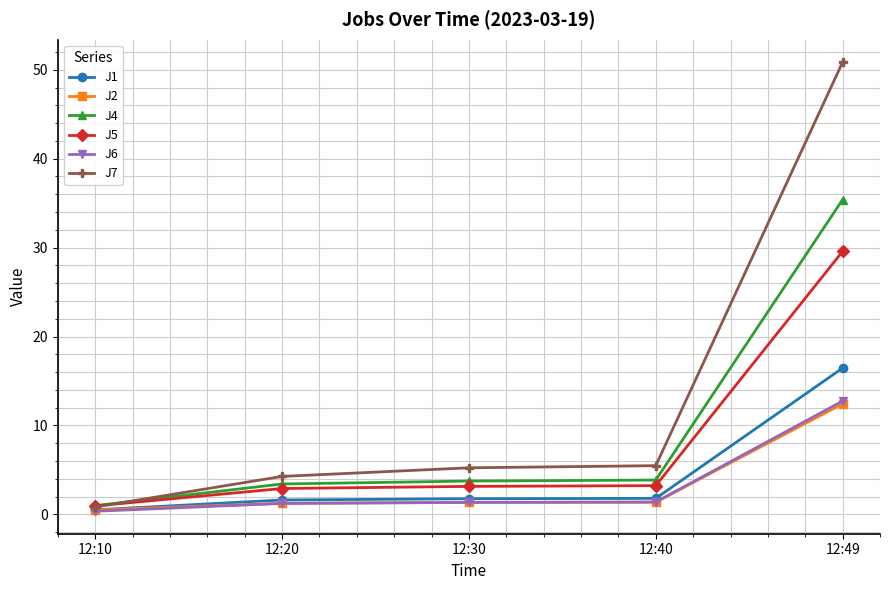

At which label is J7 closest to 25?

12:40